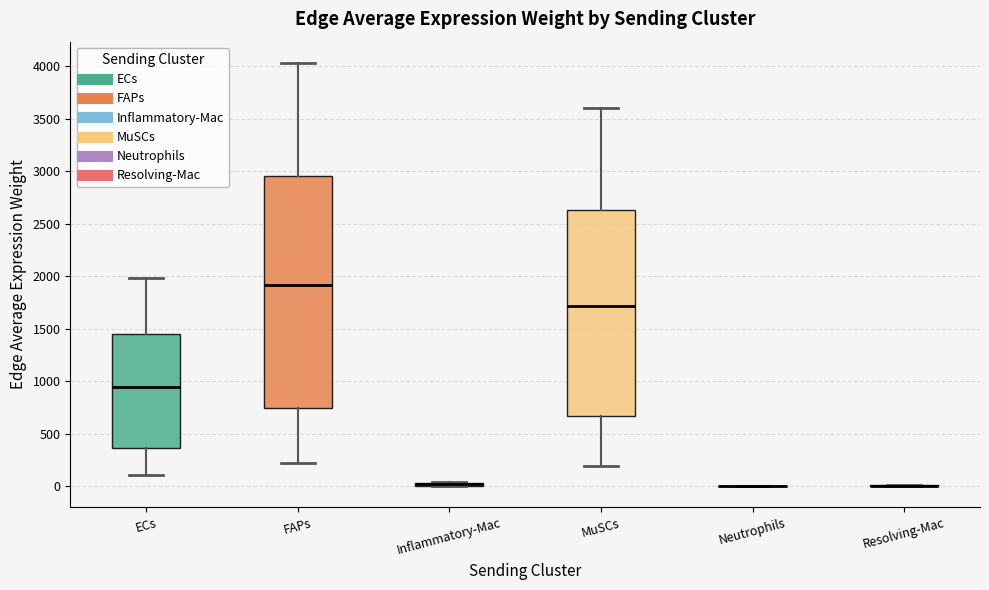

Which box is the tallest, from its lower edge to its upper edge?

FAPs